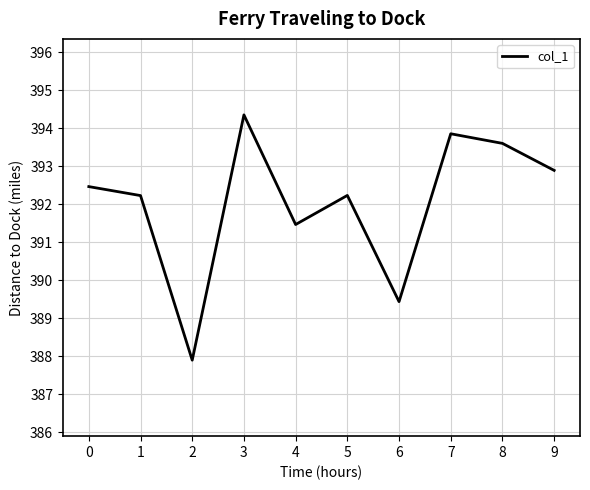

True or false: the data has more than 1 interior local peaks.

True